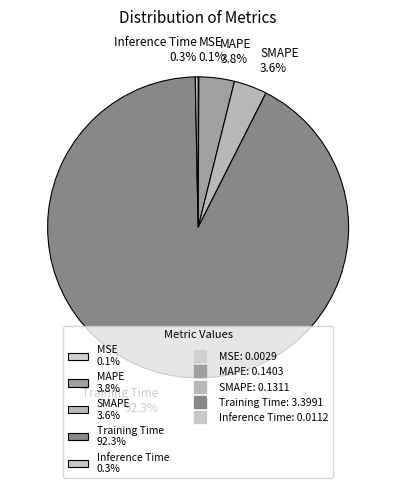

How much of the chart is everything except Inference Time 0.3%?

99.7%